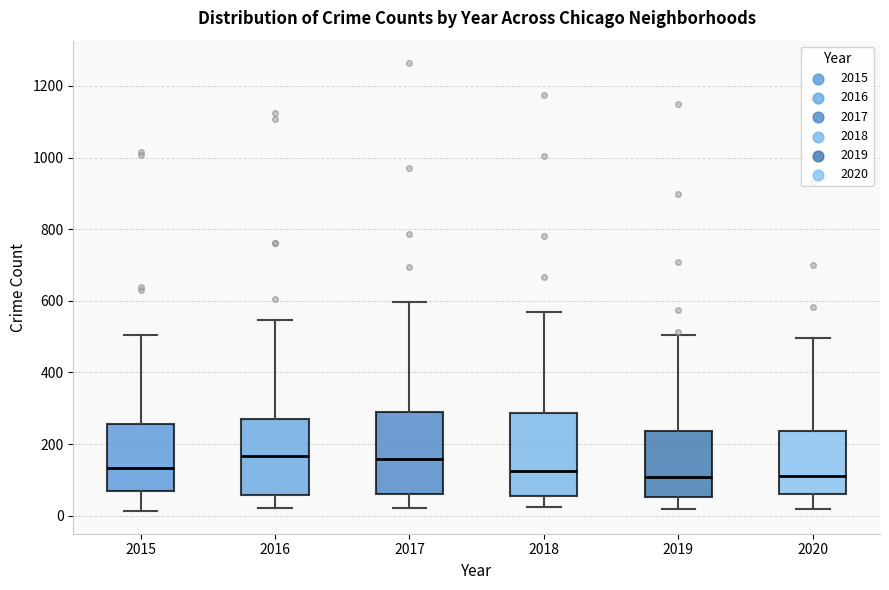

Reading left to right, transcribe this box plot: for each box, give where its median line is, the range the box spans, and where its two whiskers end, as read against the y-axis. The values are not printed on the chart, so give them approximately, as read against the axis.

2015: median 140, box 60 to 260, whiskers 20 to 500
2016: median 160, box 60 to 260, whiskers 20 to 540
2017: median 160, box 60 to 300, whiskers 20 to 600
2018: median 120, box 60 to 280, whiskers 20 to 580
2019: median 100, box 60 to 240, whiskers 20 to 500
2020: median 120, box 60 to 240, whiskers 20 to 500